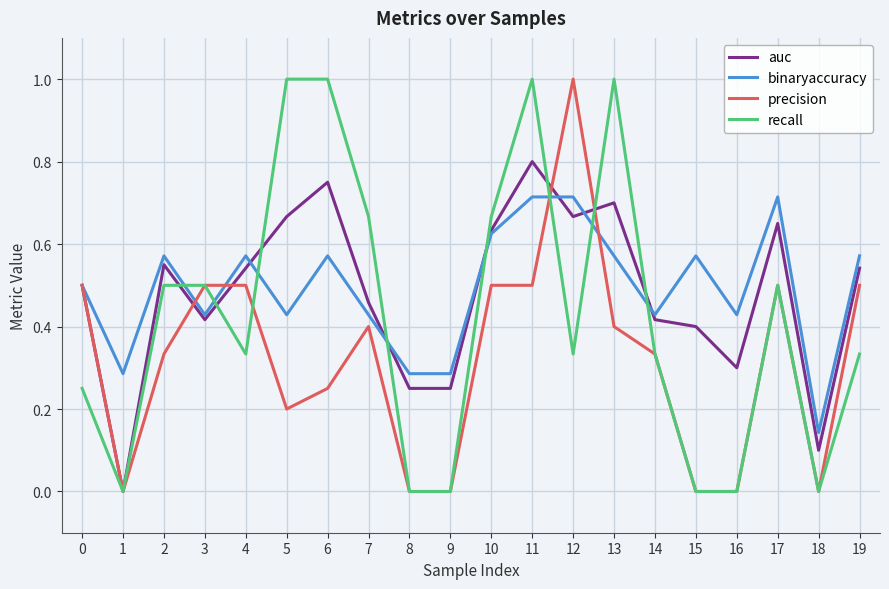

Which series has the largest total across all categories?

binaryaccuracy